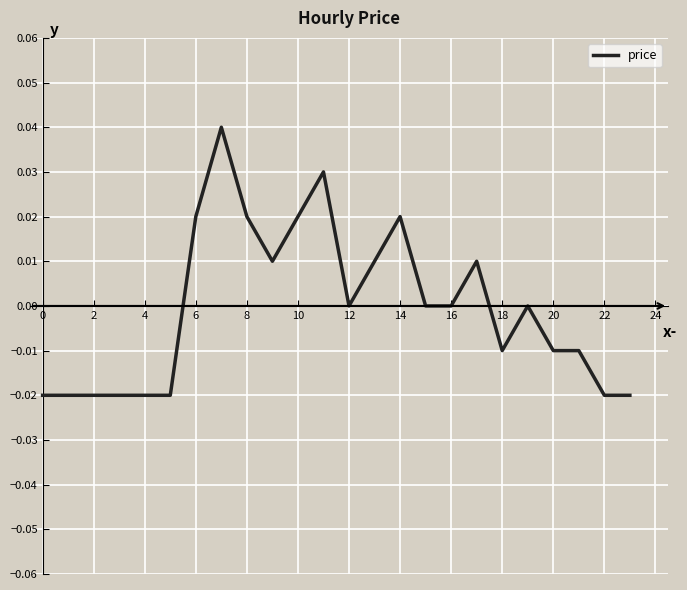

What is the difference between the second highest and second lowest values?

0.1